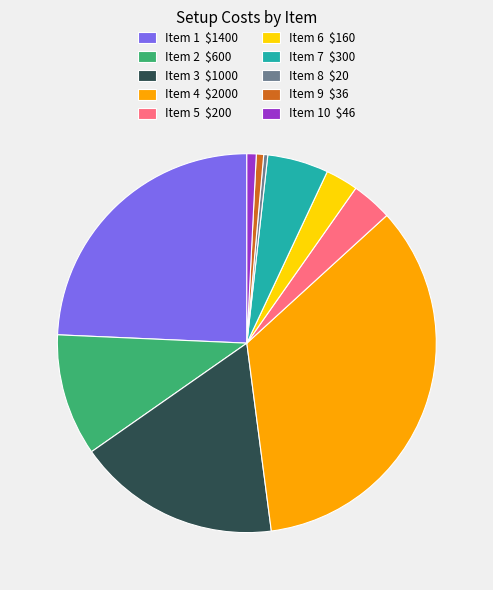

Which slice is the largest?

Item 4 $2000